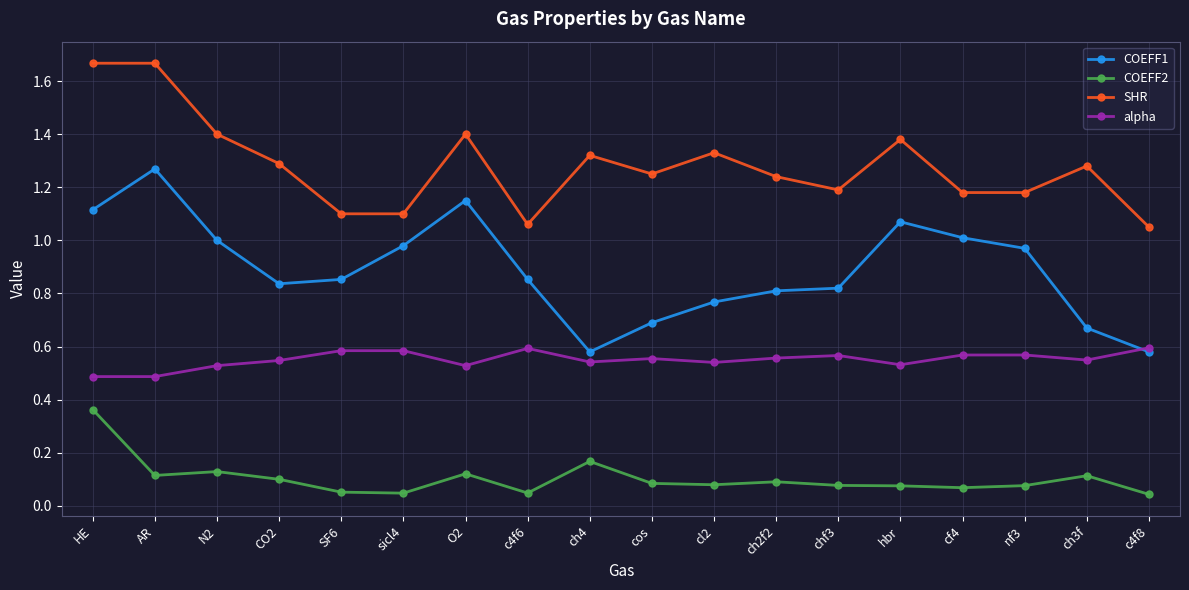

Where is the first local maximum for COEFF1?

AR